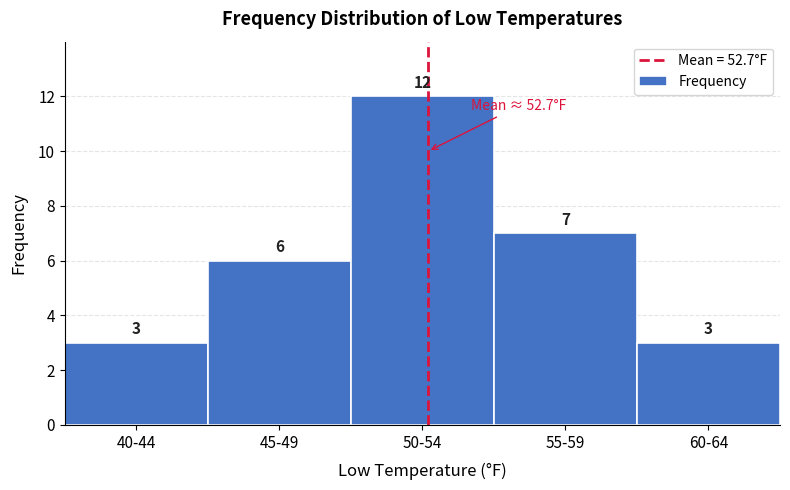

Reading right to left, extract all data points from this chart.

60-64=3	55-59=7	50-54=12	45-49=6	40-44=3